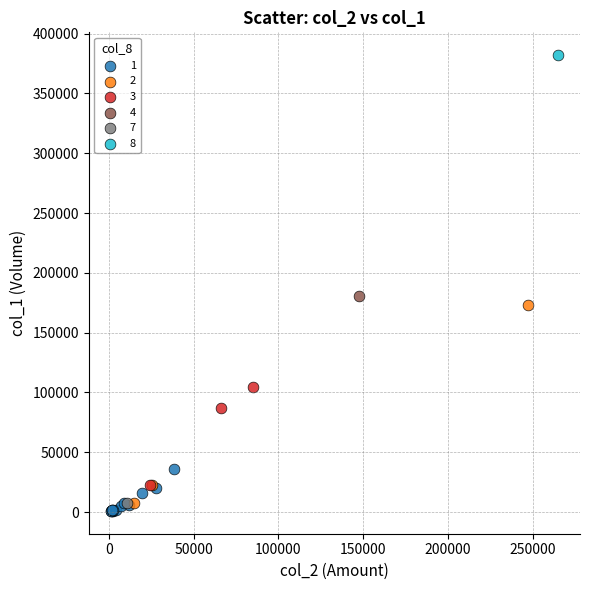

What are all the series names shown in the legend?

1, 2, 3, 4, 7, 8